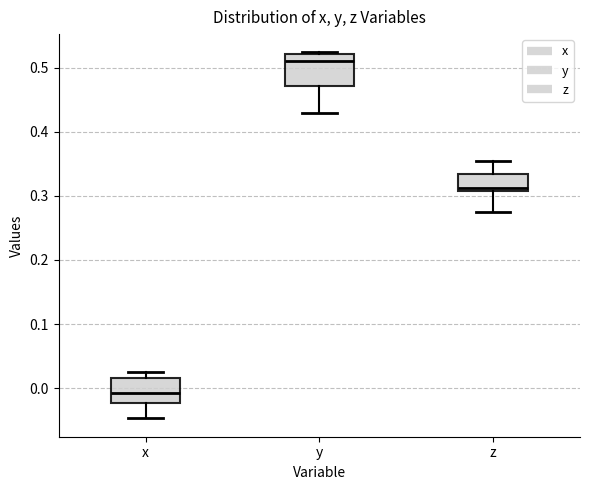

Reading left to right, read every box against the y-axis: the position of its median line, the range the box covers, and the ends of its whiskers. The values are not printed on the chart, so give them approximately, as read against the axis.

x: median -0.01, box -0.02 to 0.02, whiskers -0.05 to 0.02 (just above the box's upper edge)
y: median 0.51, box 0.47 to 0.52, whiskers 0.43 to 0.52
z: median 0.31 (just above the box's lower edge), box 0.31 to 0.33, whiskers 0.27 to 0.35